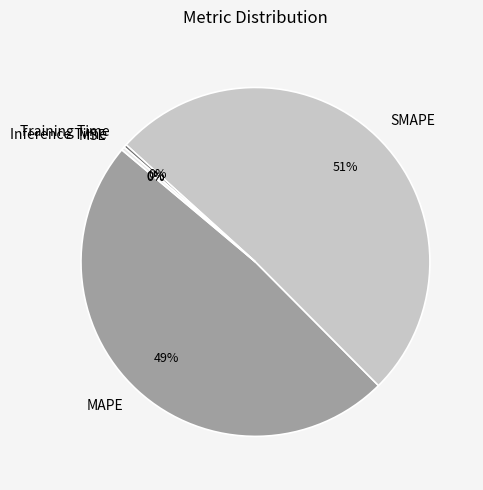

Which slice represents more than half of the pie?

SMAPE